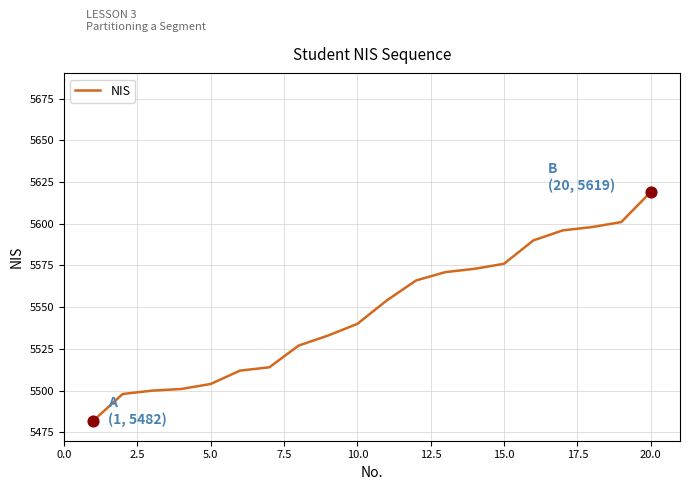

What is the difference between the maximum and minimum values?

137